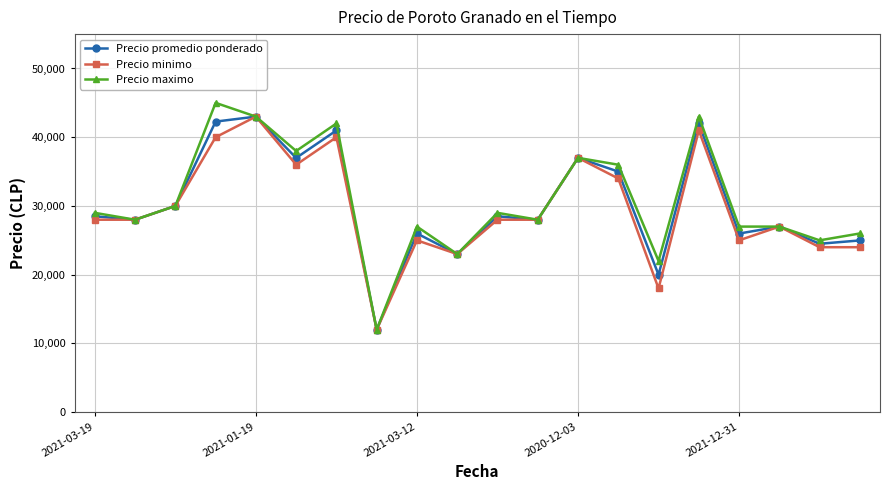

At how many categories does at least one series exceed 32676?

7